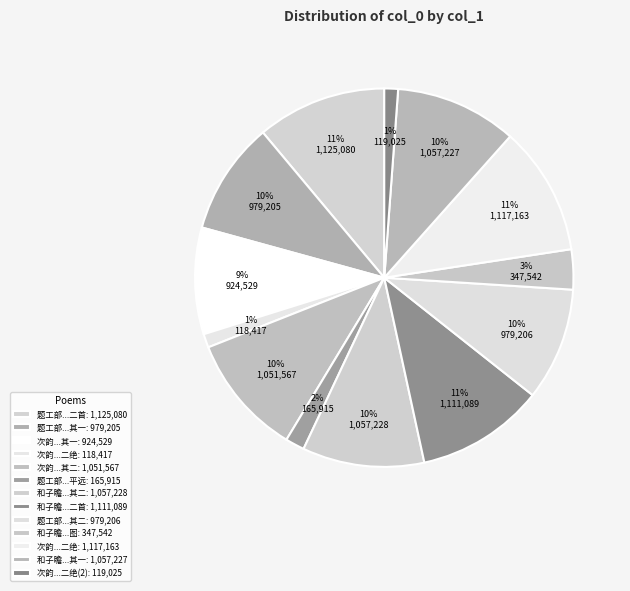

How many slices are in this pie chart?

13